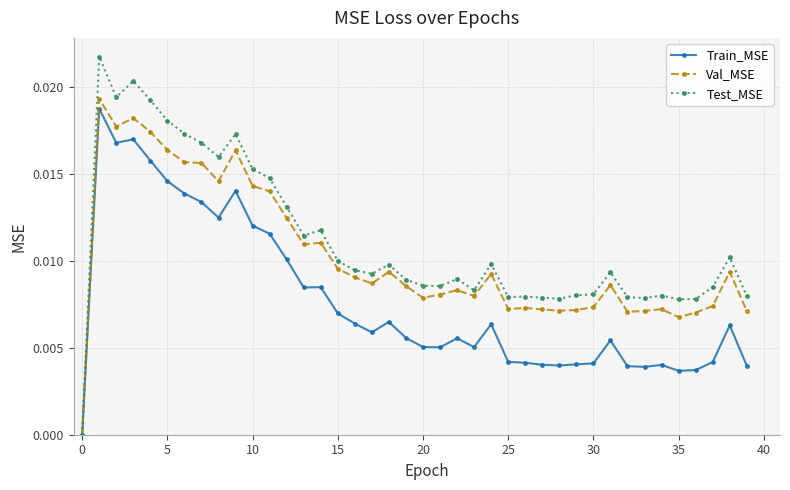

Rank the series by their average value, from lowest to highest.

Train_MSE, Val_MSE, Test_MSE